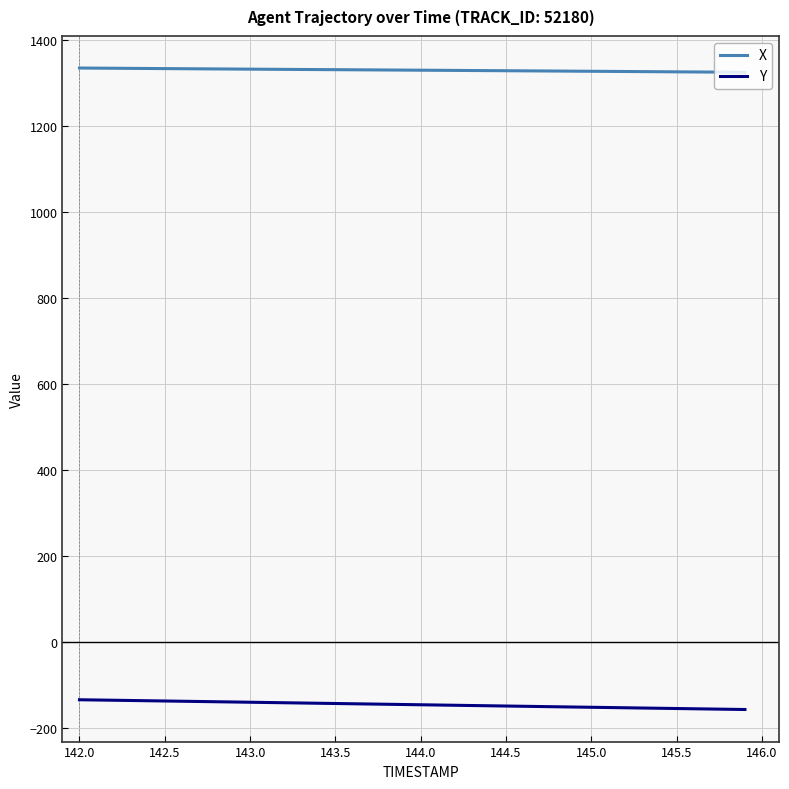

What is the minimum value for X?

1324.4